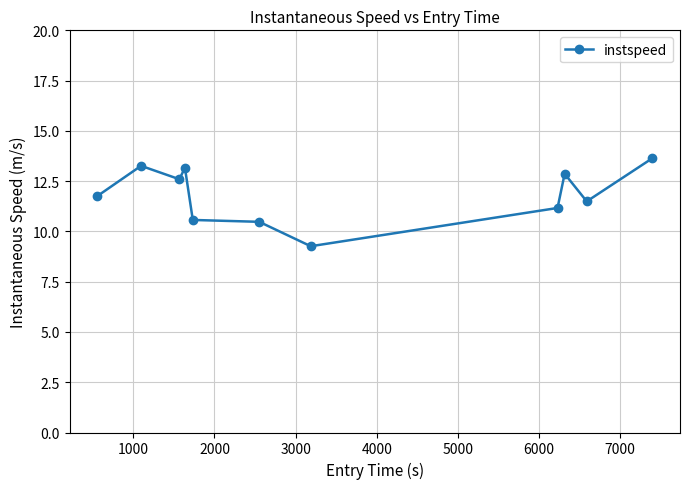

What is the value of the 7th point from the left?

9.3